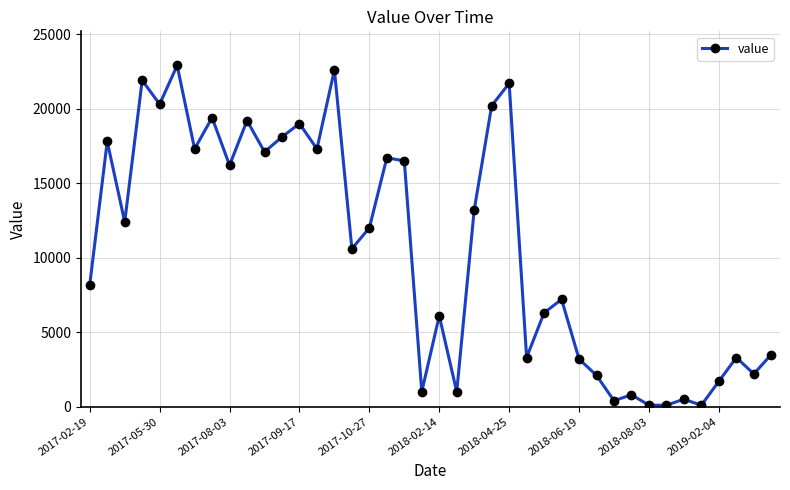

True or false: there are more than 1 points higher than both neighbors.

True